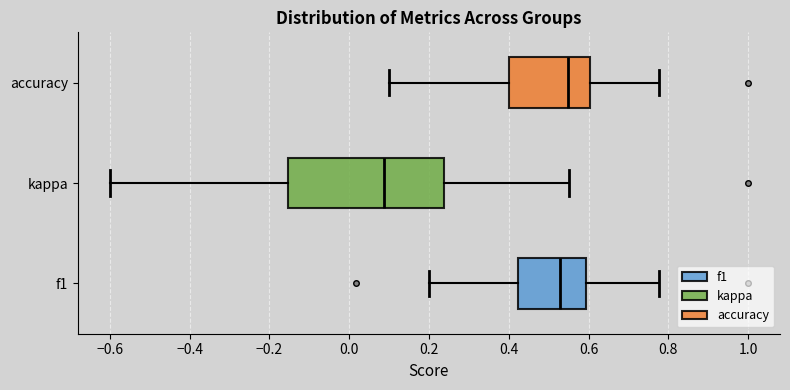

Comparing the boxes themselves (not the whiskers), which one is the widest?

kappa